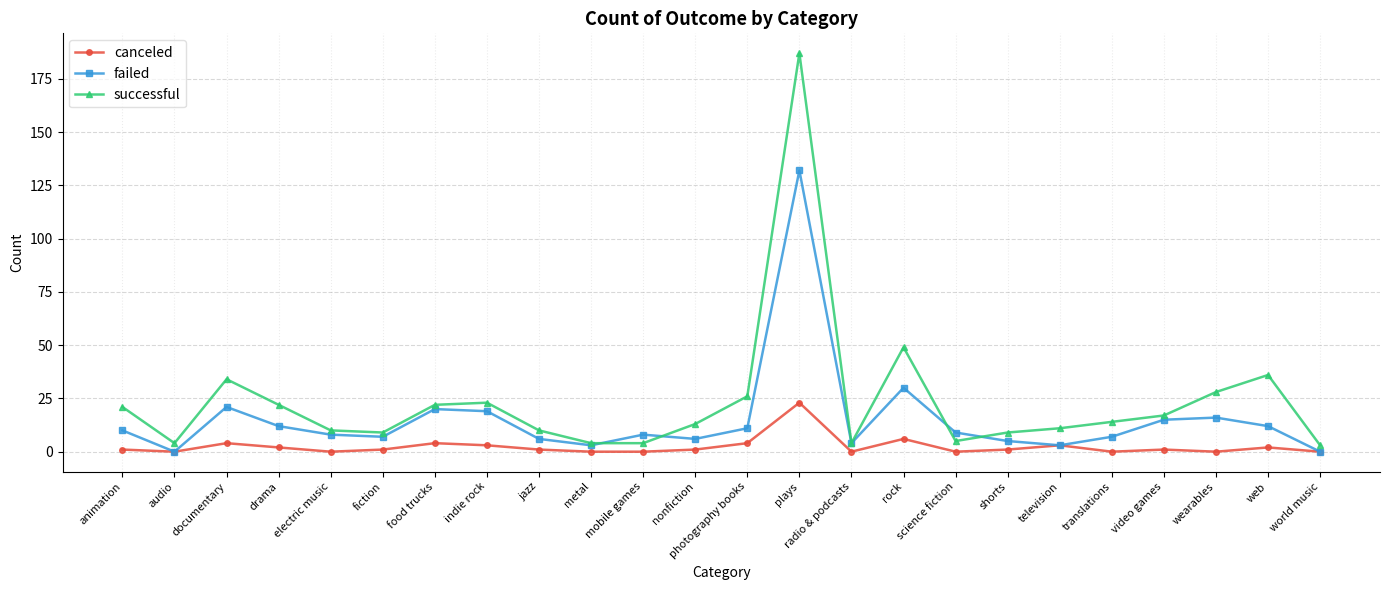

True or false: successful and failed cross at least once.

True